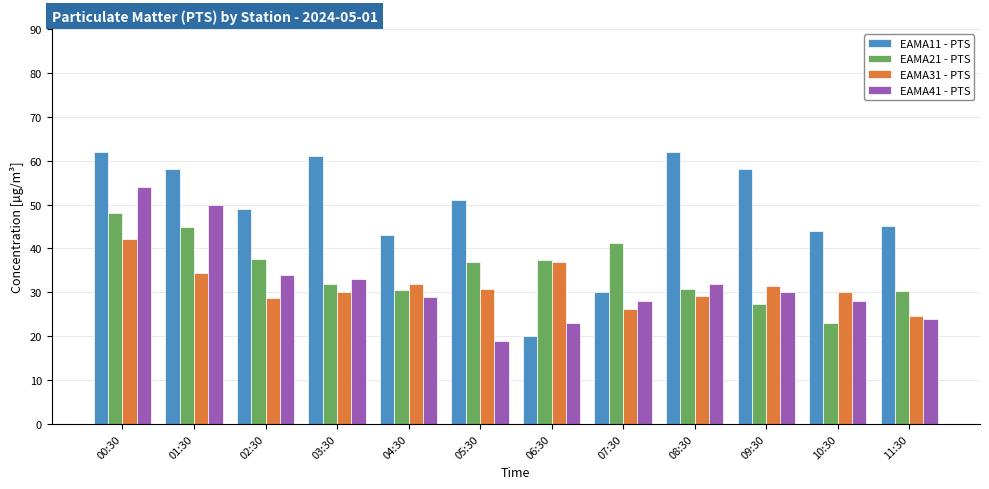

Which series has the largest range (max minus min)?

EAMA11 - PTS